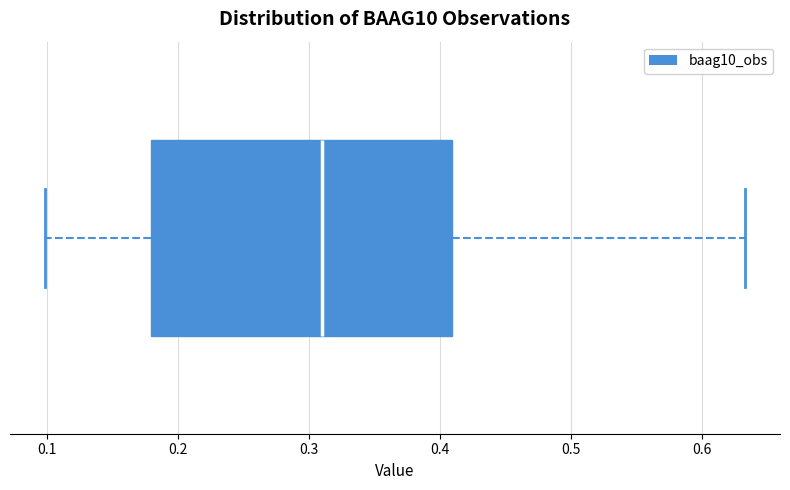

Transcribe this box plot: give where the median line is, the range the box spans, and where the two whiskers end, as read against the x-axis. The values are not printed on the chart, so give them approximately, as read against the axis.

median 0.31, box 0.18 to 0.41, whiskers 0.10 to 0.63